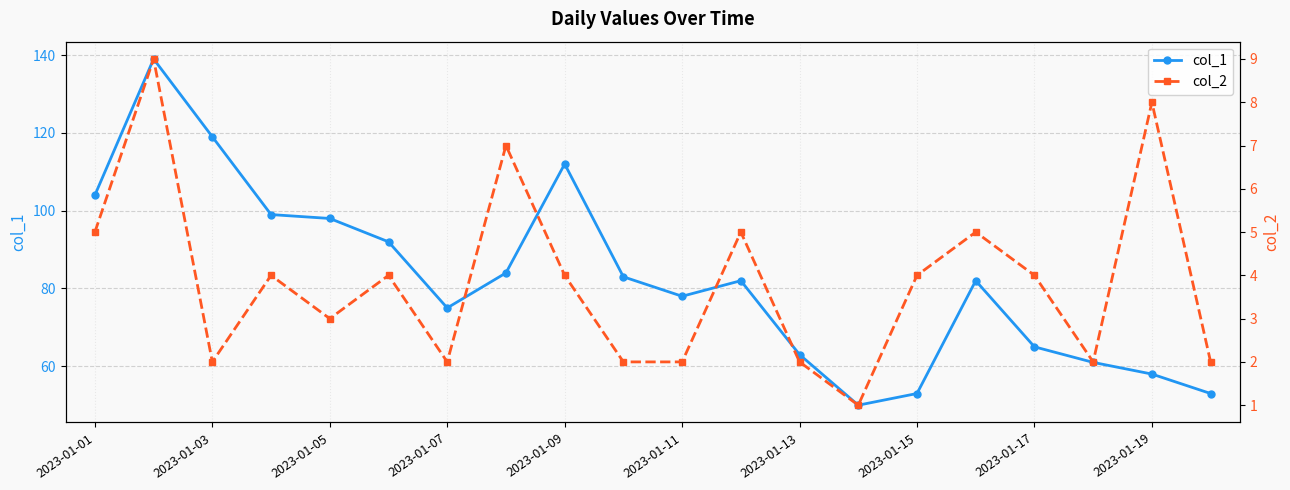

True or false: col_1 has more than 0 points higher than both neighbors.

True